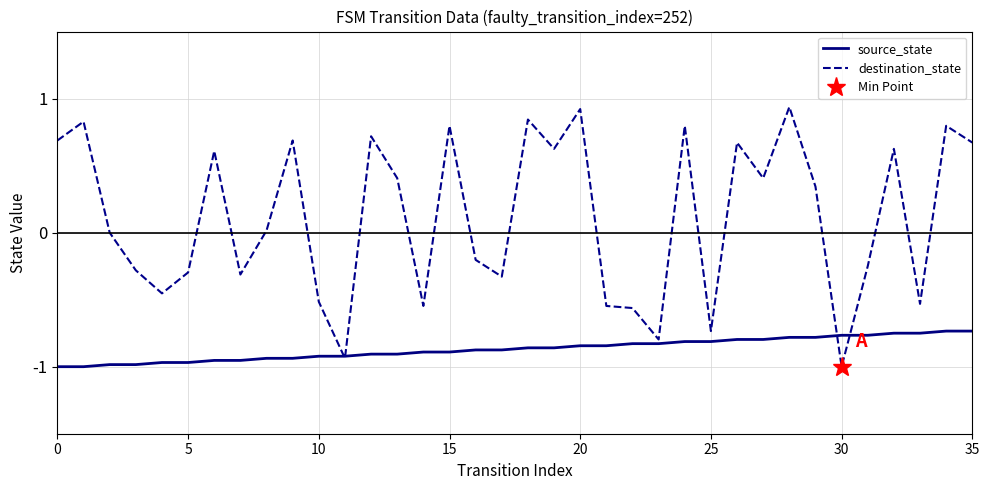

What is the spread (max minus min) of values at 24?

1.6